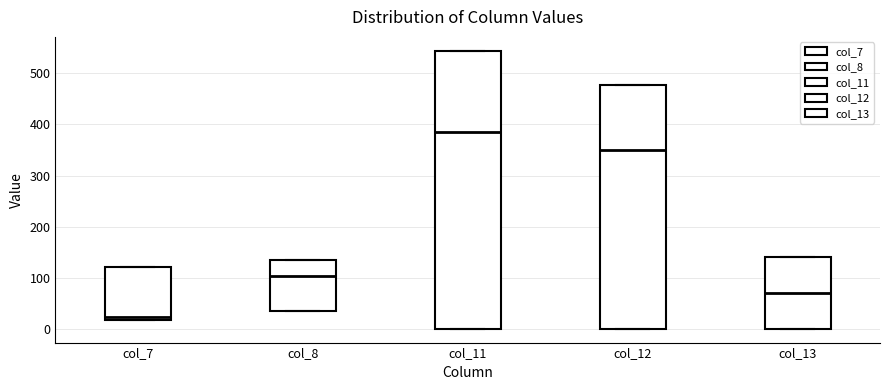

Comparing the boxes themselves (not the whiskers), which one is the tallest?

col_11